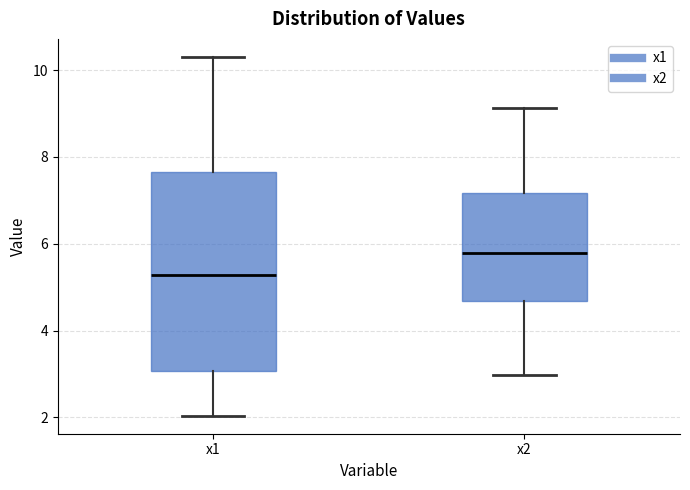

Reading left to right, read every box against the y-axis: the position of its median line, the range the box covers, and the ends of its whiskers. The values are not printed on the chart, so give them approximately, as read against the axis.

x1: median 5.2, box 3.0 to 7.6, whiskers 2.0 to 10.4
x2: median 5.8, box 4.6 to 7.2, whiskers 3.0 to 9.2